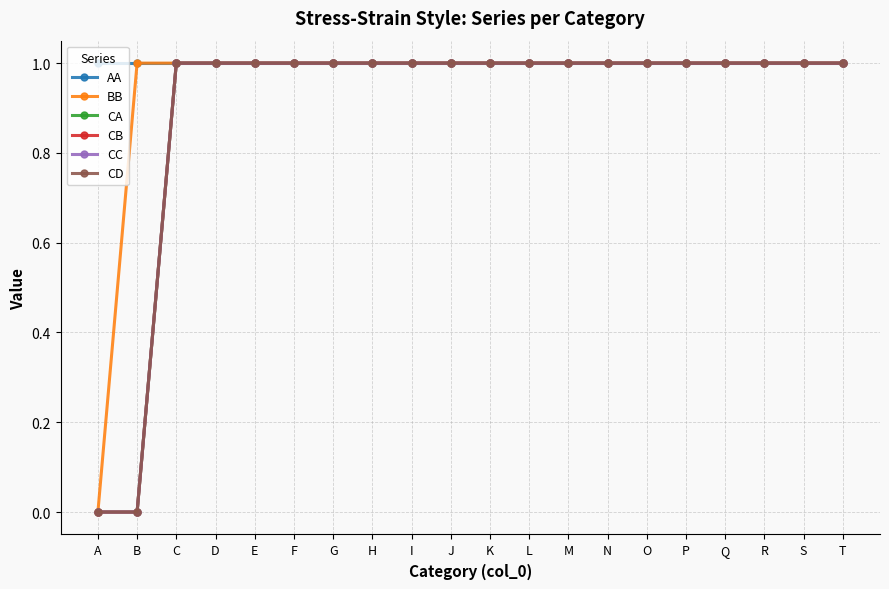

Is the value of CC at O greater than the value of CD at M?

No